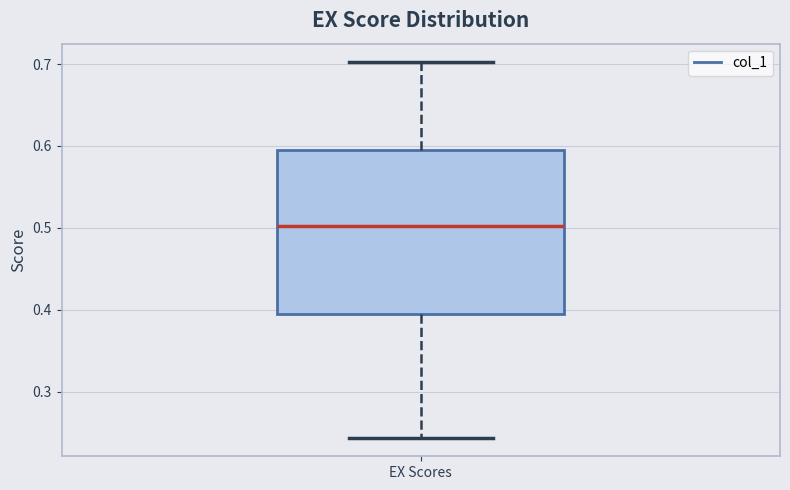

Where does the upper whisker of the box for EX Scores end on the y-axis? The values are not printed on the chart, so give them approximately, as read against the axis.

0.70